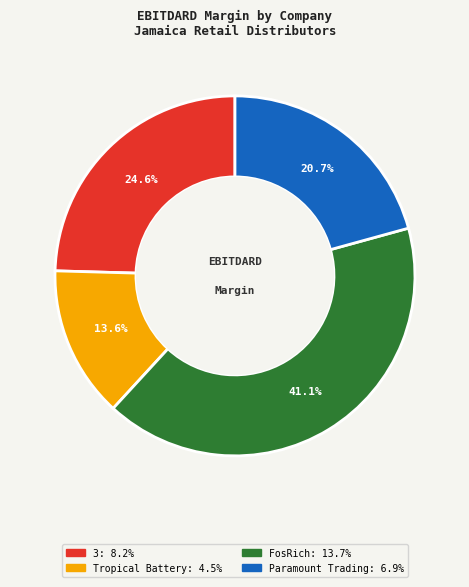

Does any single category account for the majority?

No